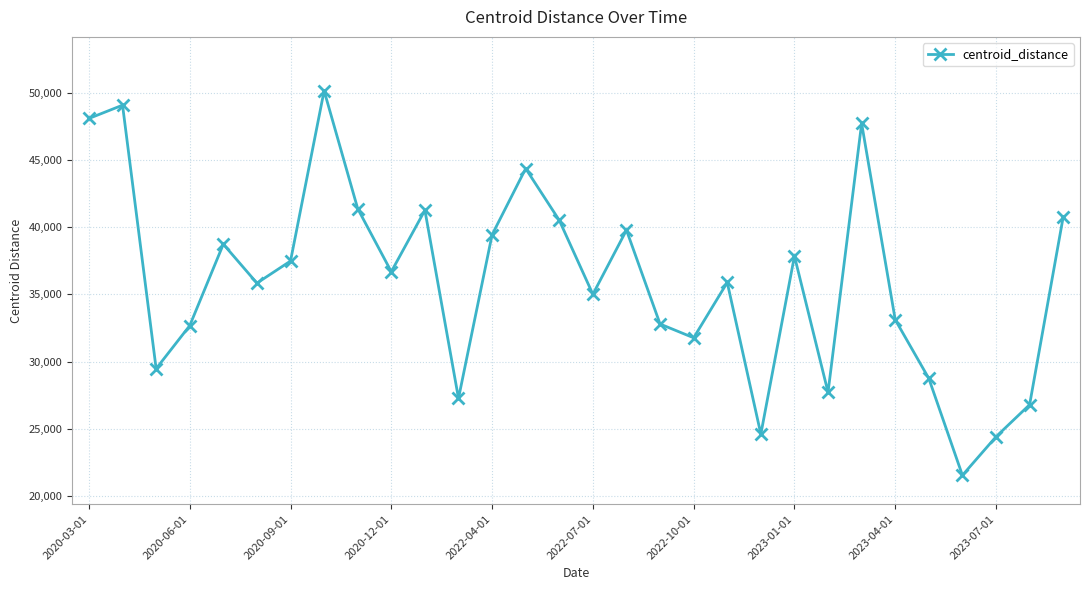

Is this an area chart (filled region under the line)?

No